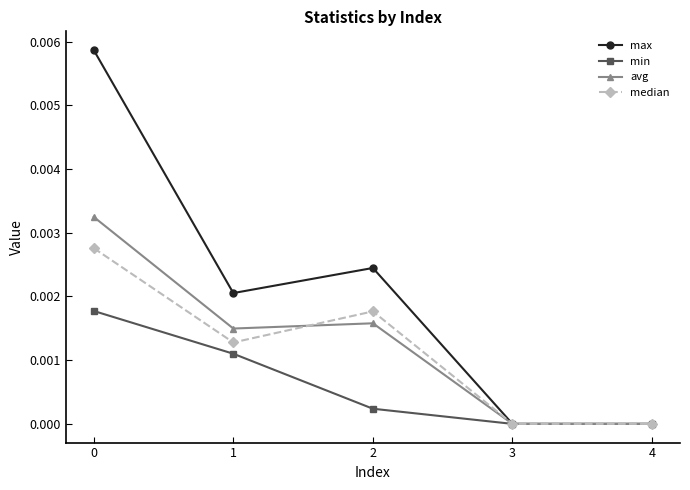

Is it true that max equals 0.0 at 0?

True